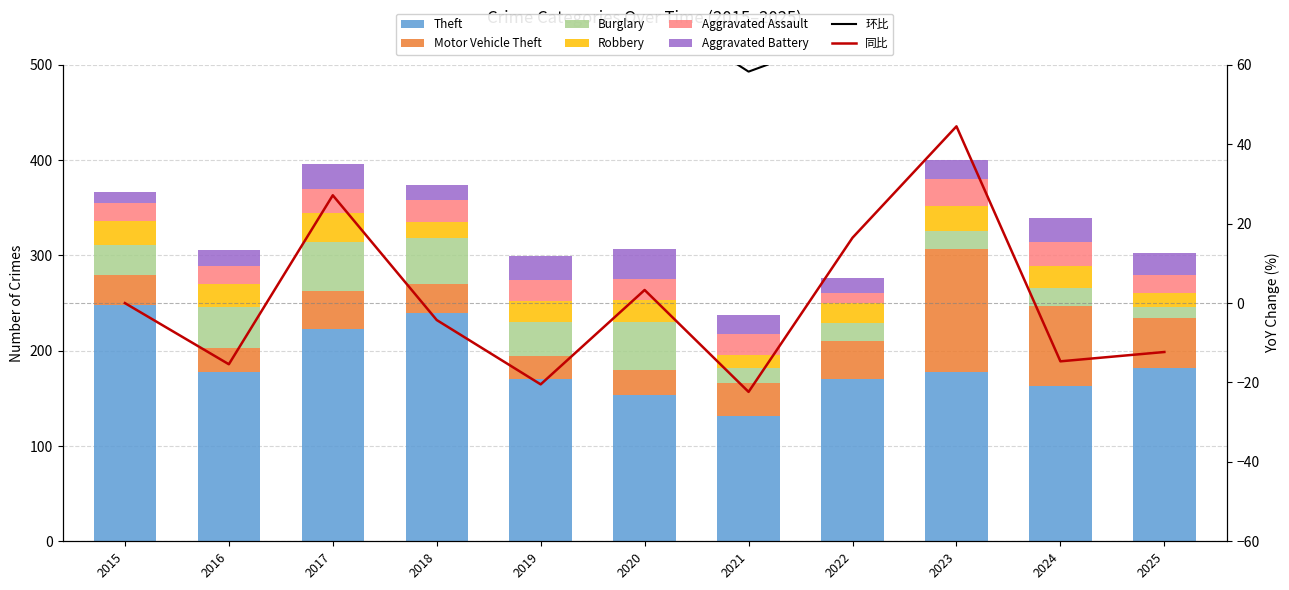

How many bars are there in total?

66